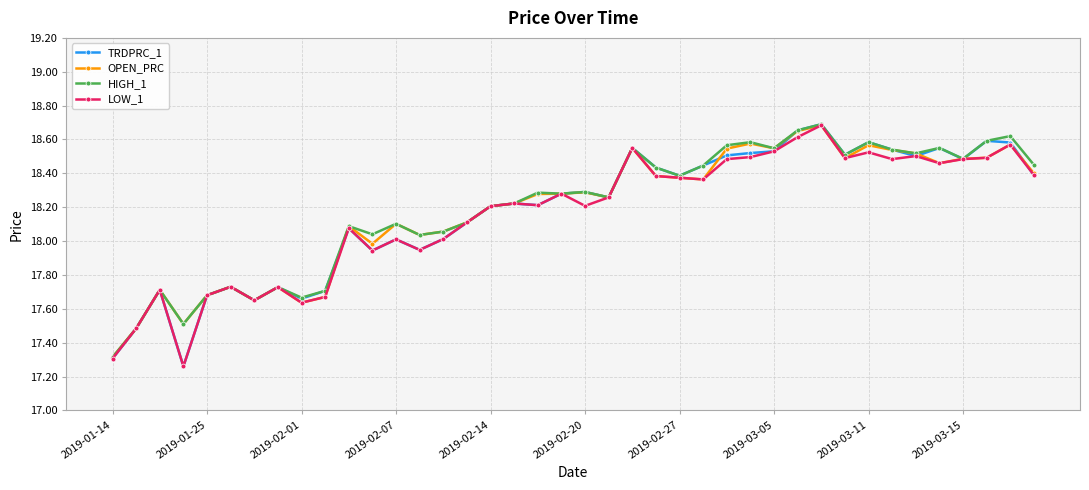

At how many categories does at least one series exceed 17?

40